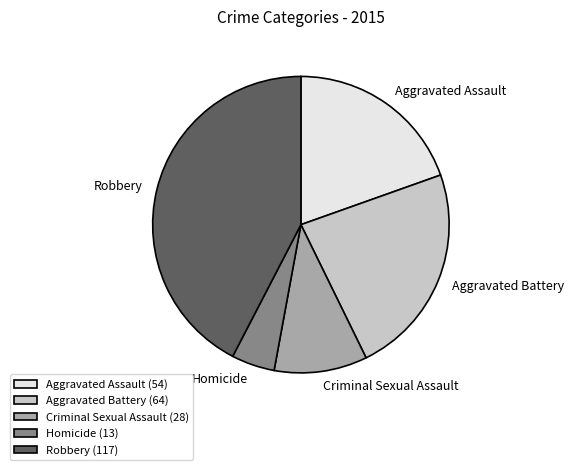

Which slice is the largest?

Robbery